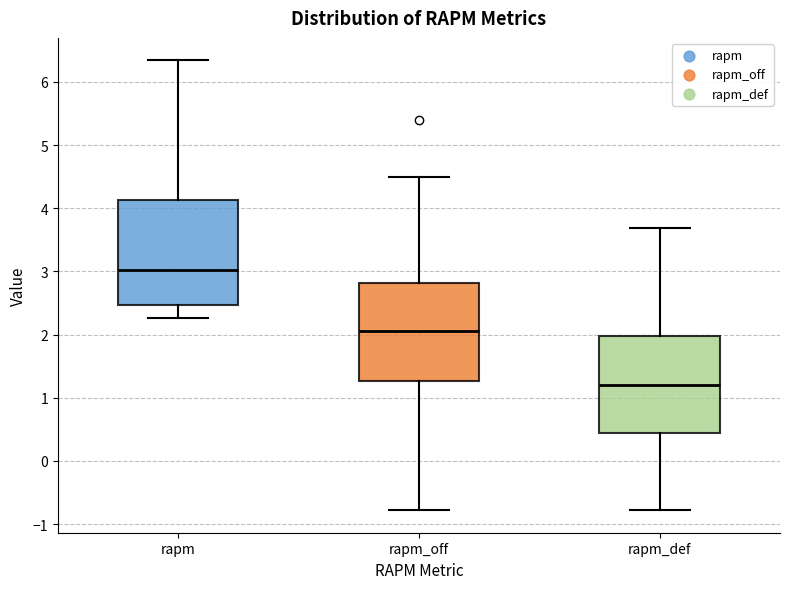

Reading left to right, read every box against the y-axis: the position of its median line, the range the box covers, and the ends of its whiskers. The values are not printed on the chart, so give them approximately, as read against the axis.

rapm: median 3.0, box 2.5 to 4.1, whiskers 2.3 to 6.3
rapm_off: median 2.1, box 1.3 to 2.8, whiskers -0.8 to 4.5
rapm_def: median 1.2, box 0.4 to 2.0, whiskers -0.8 to 3.7